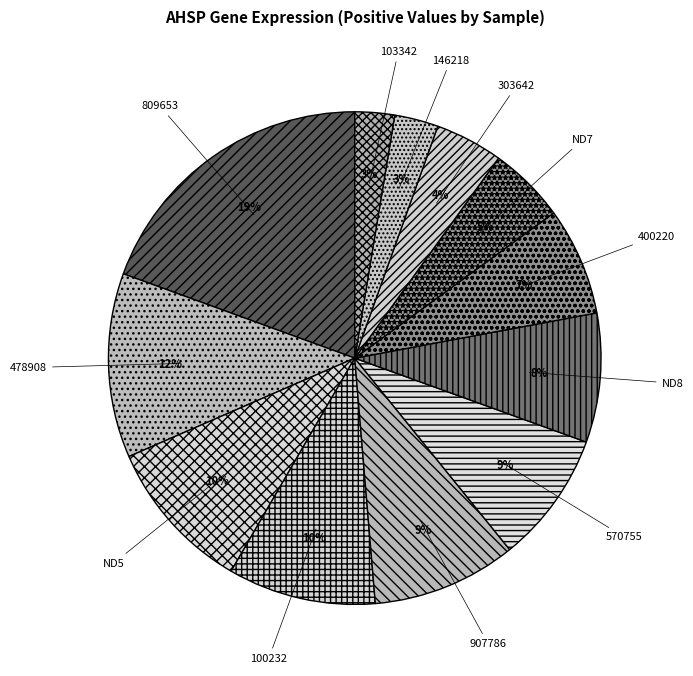

The 570755 slice represents 1% of the pie. True or false?

False